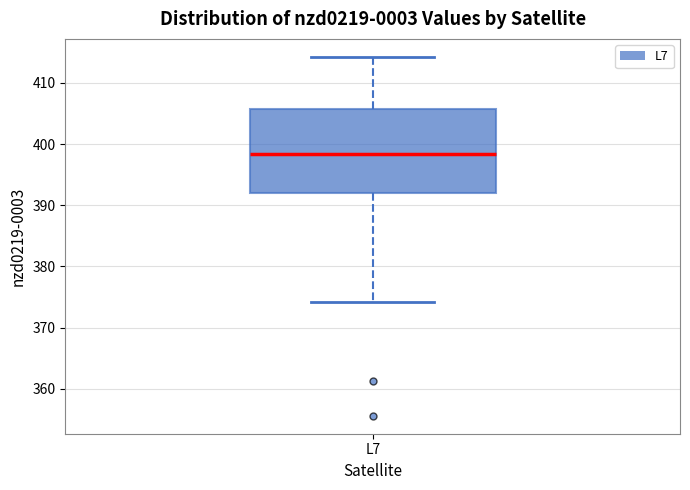

Transcribe this box plot: give where the median line is, the range the box spans, and where the two whiskers end, as read against the y-axis. The values are not printed on the chart, so give them approximately, as read against the axis.

median 398, box 392 to 406, whiskers 374 to 414